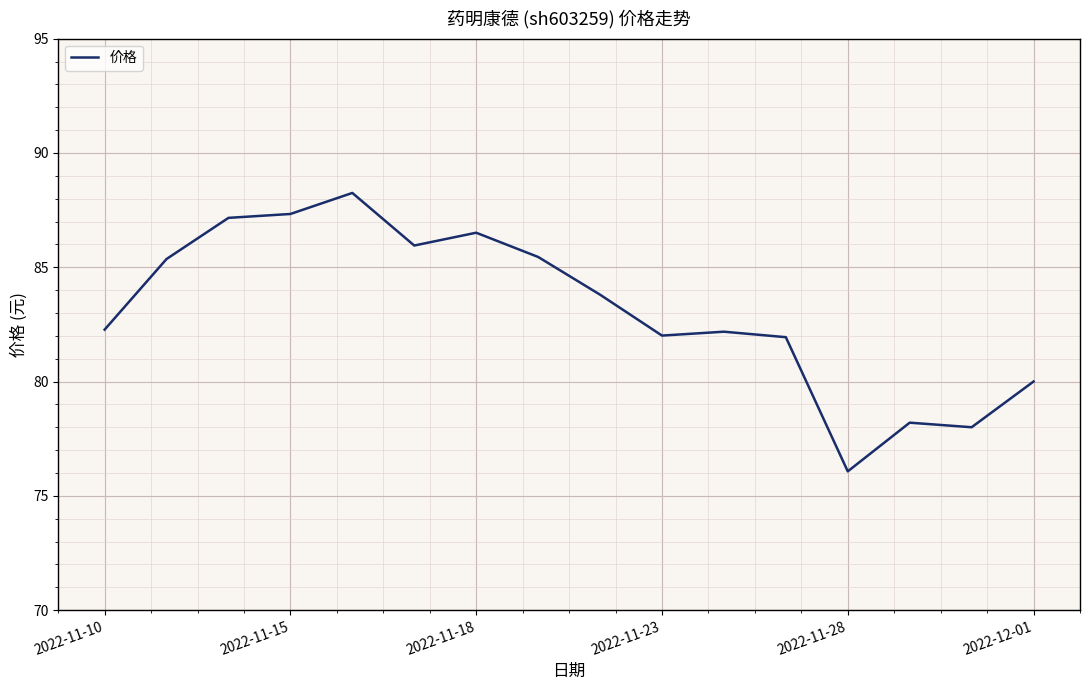

What is the smallest value displayed?

76.1